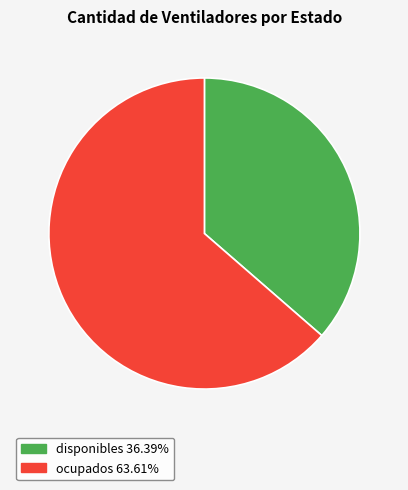

What is the smallest slice in the pie chart?

disponibles